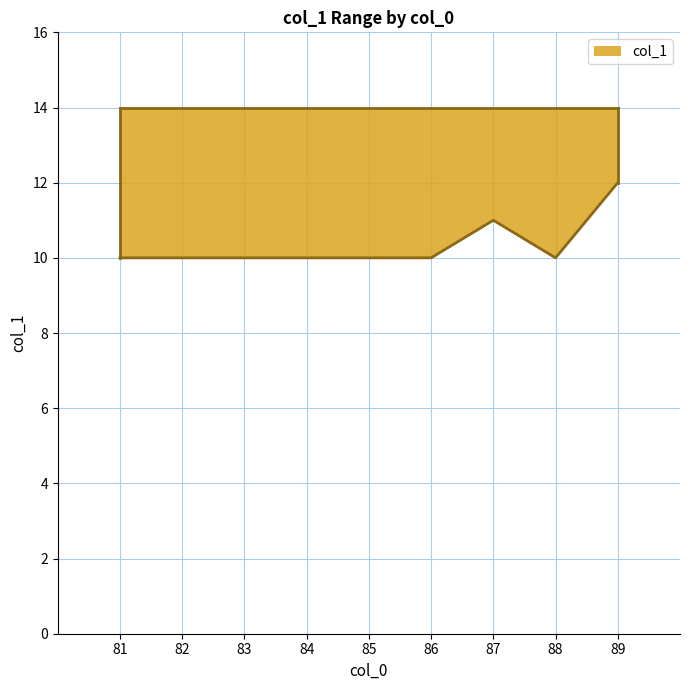

Which has a higher value, 83 or 82?

82